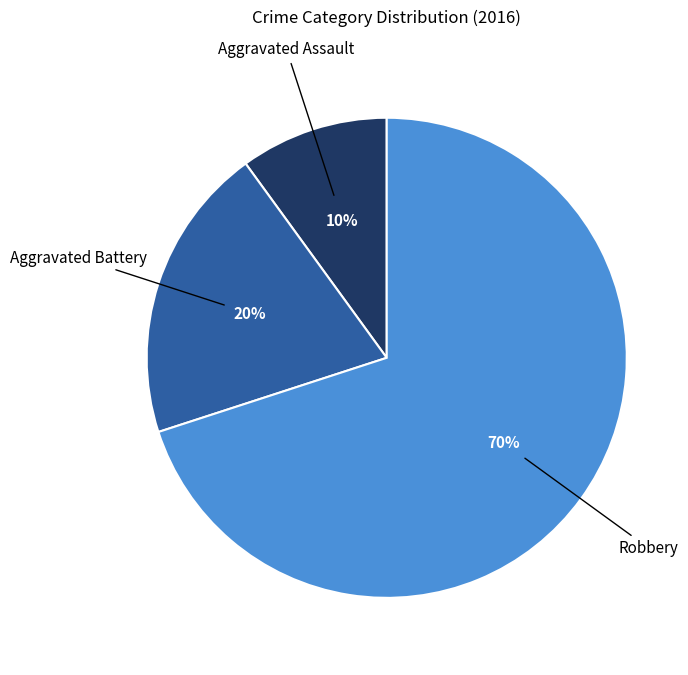

Is there any slice that represents more than half of the pie?

Yes